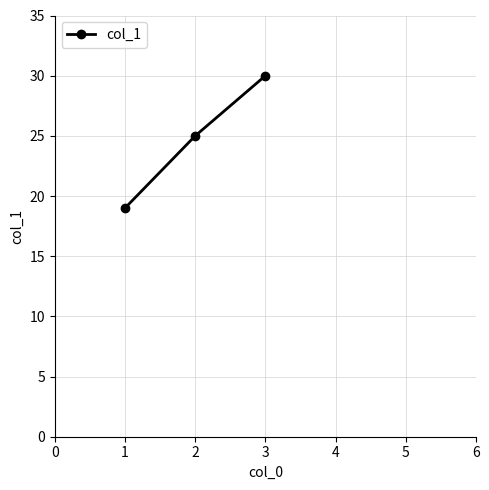

What is the change in value from 2 to 3?

+5